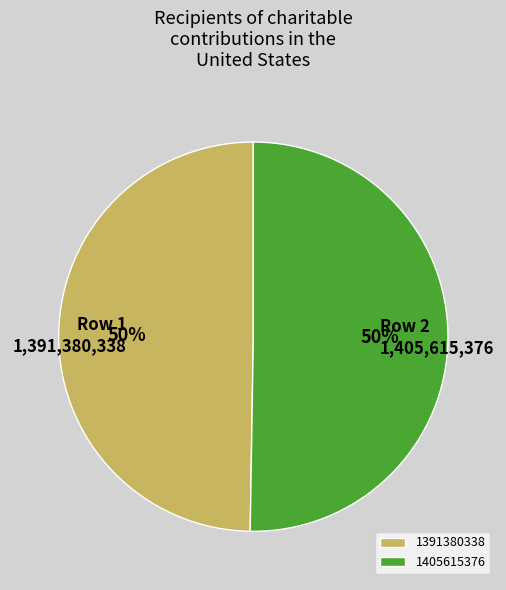

How many segments does this pie chart have?

2